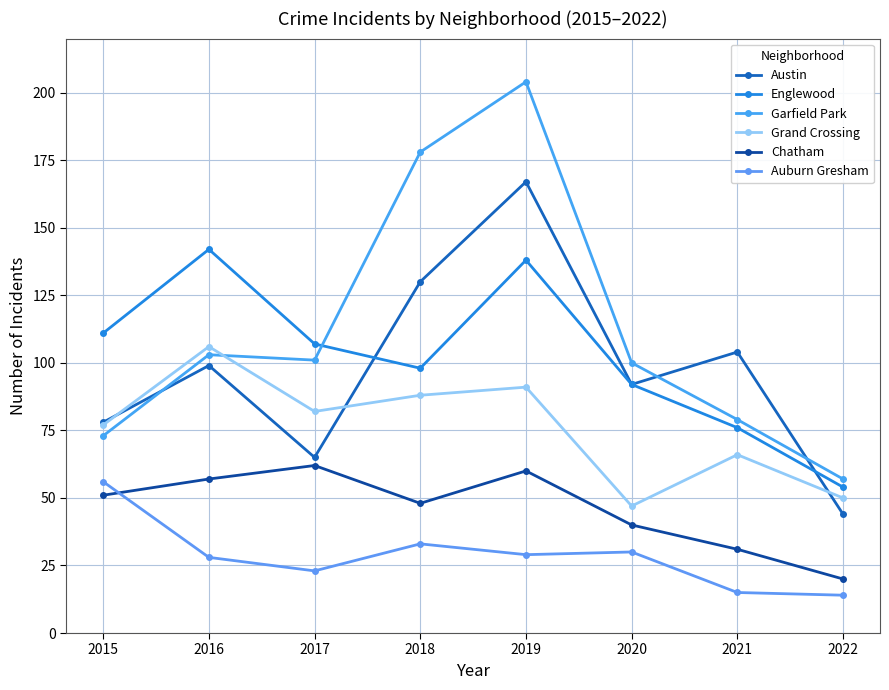

What is the difference between the second highest and second lowest values in the Austin series?

65